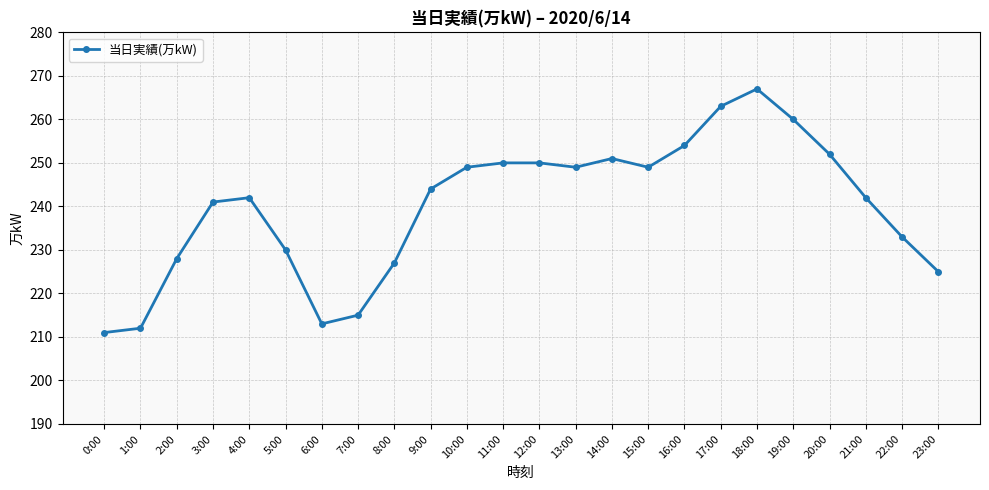

True or false: the data shows 53 at 19:00.

False